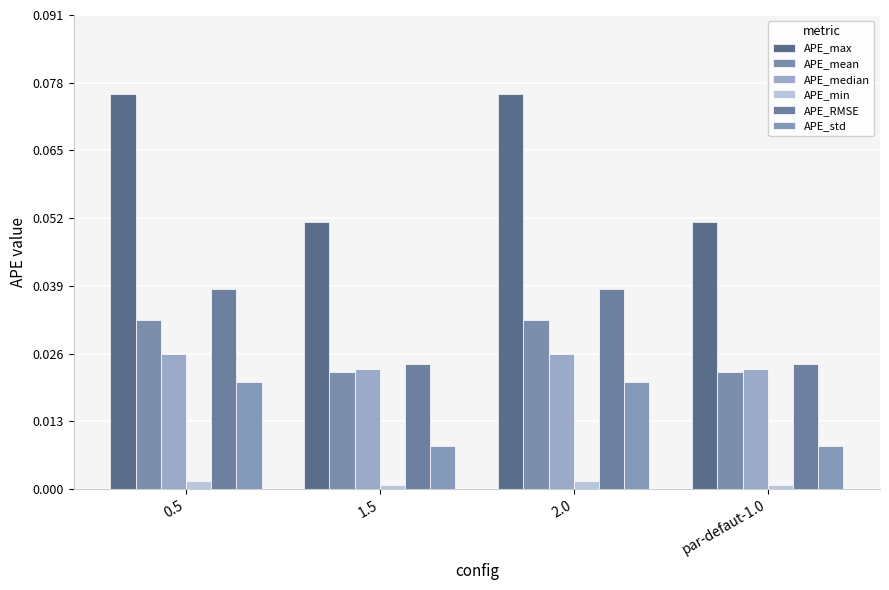

Rank the series at par-defaut-1.0 from lowest to highest value.

APE_min, APE_std, APE_mean, APE_median, APE_RMSE, APE_max